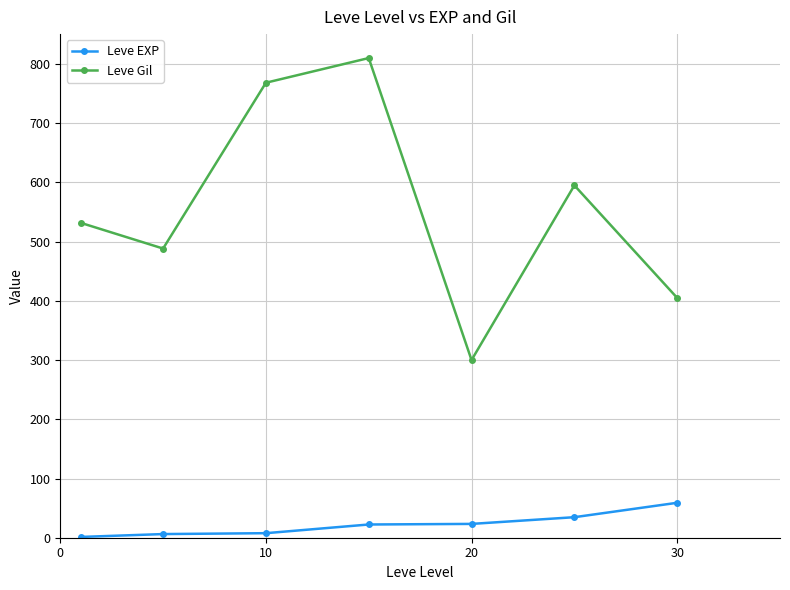

What are all the series names shown in the legend?

Leve EXP, Leve Gil